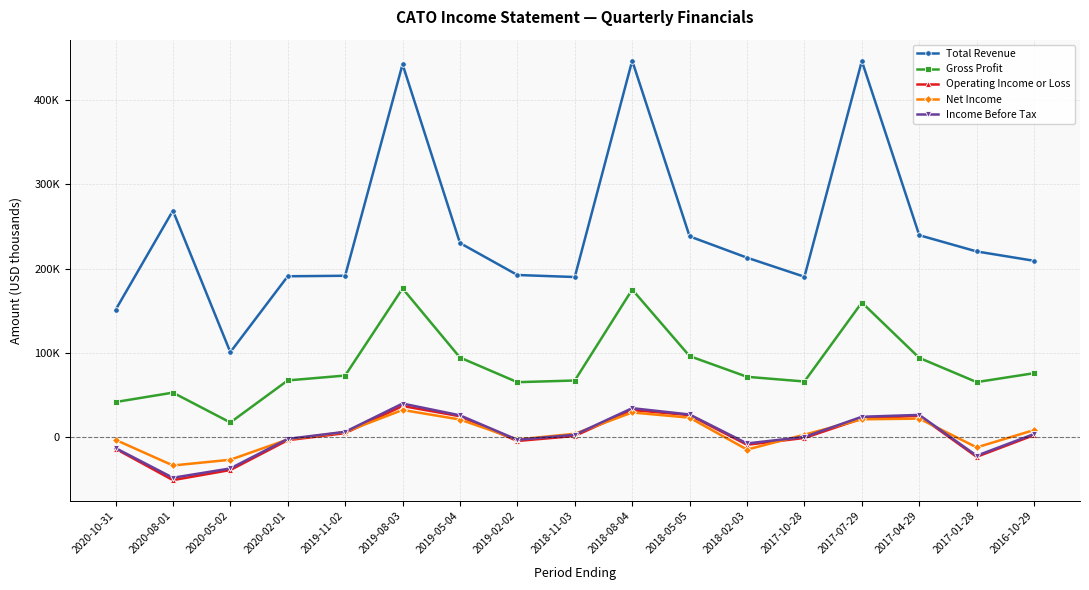

What is the average value of the Income Before Tax series?

3071